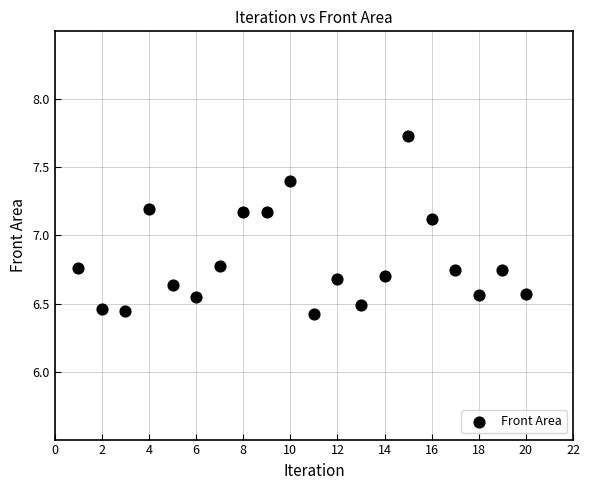

What is the range of X values (max minus min)?

19.0